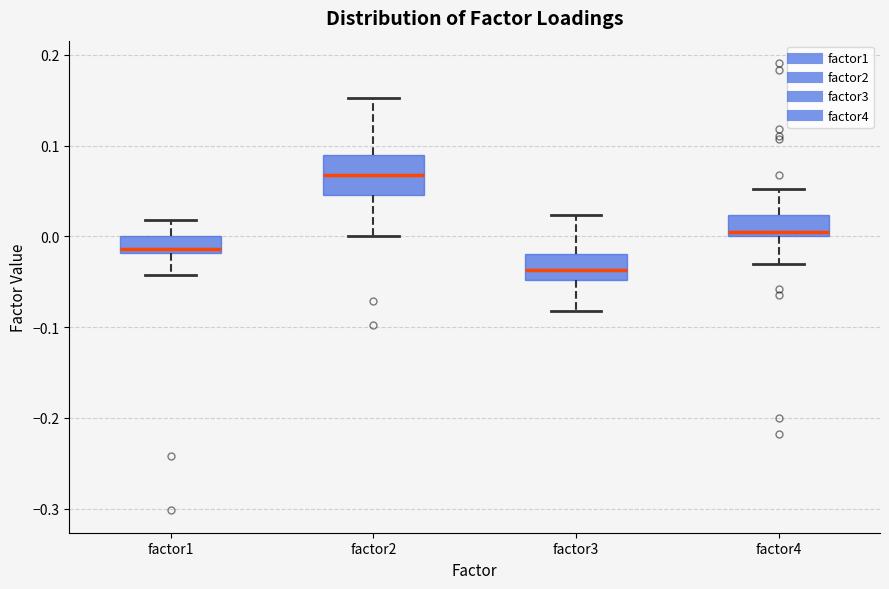

Reading left to right, read every box against the y-axis: the position of its median line, the range the box covers, and the ends of its whiskers. The values are not printed on the chart, so give them approximately, as read against the axis.

factor1: median -0.01, box -0.02 to 0.00, whiskers -0.04 to 0.02
factor2: median 0.07, box 0.05 to 0.09, whiskers 0.00 to 0.15
factor3: median -0.04, box -0.05 to -0.02, whiskers -0.08 to 0.02
factor4: median 0.01, box 0.00 to 0.02, whiskers -0.03 to 0.05